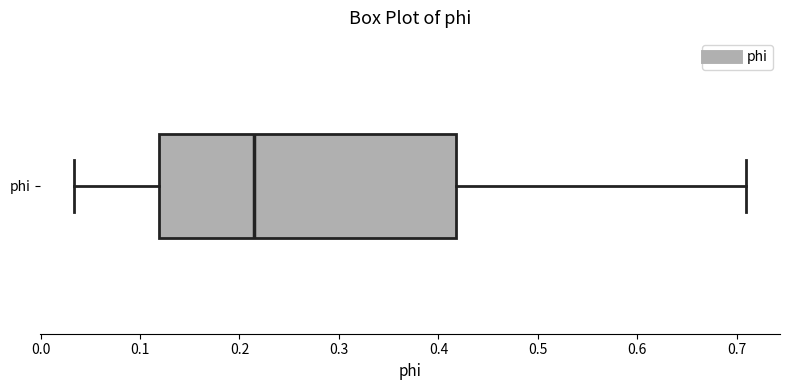

Where does the right whisker of the box for phi end on the x-axis? The values are not printed on the chart, so give them approximately, as read against the axis.

0.71